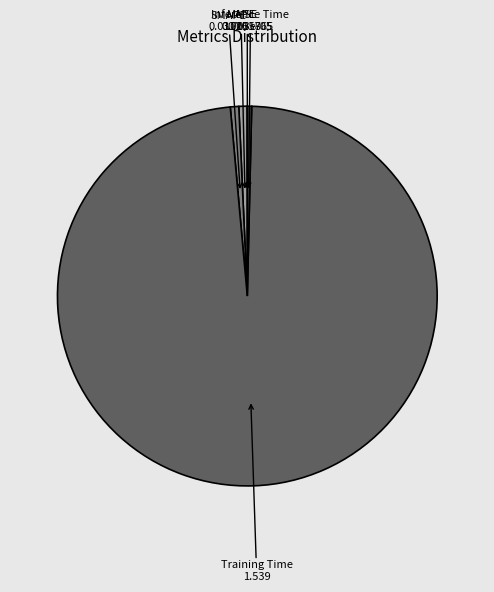

Is there a majority slice in this chart?

Yes